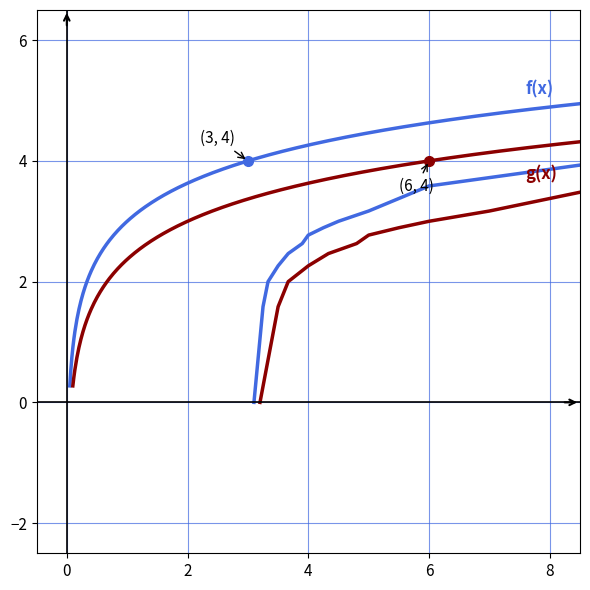

At how many categories does at least one series exceed 3?

4